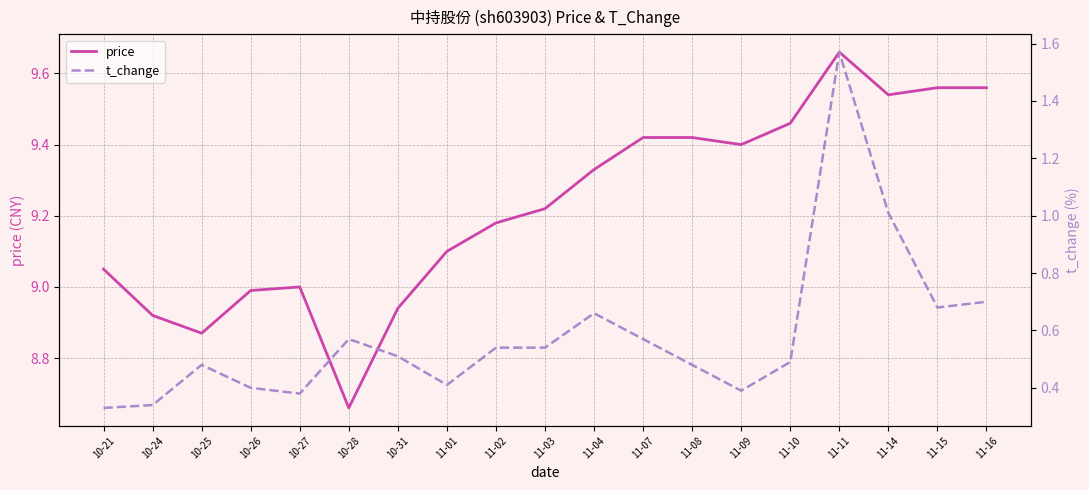

What are all the series names shown in the legend?

price, t_change